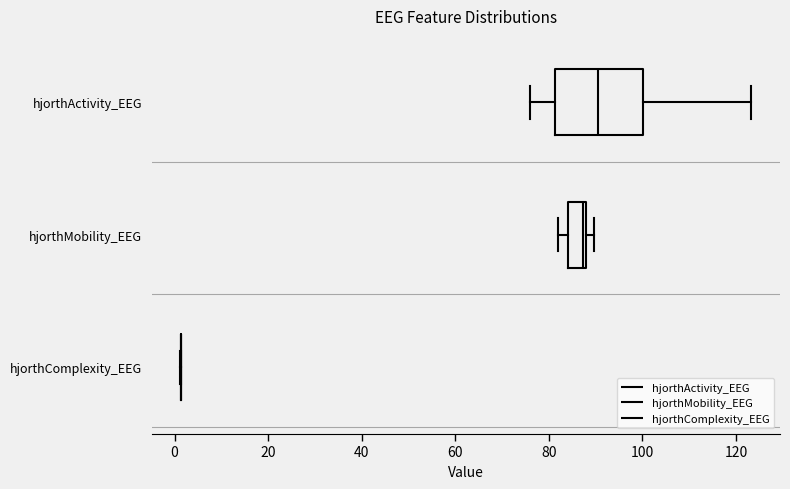

Where does the median line of the box for hjorthActivity_EEG sit on the x-axis? The values are not printed on the chart, so give them approximately, as read against the axis.

90